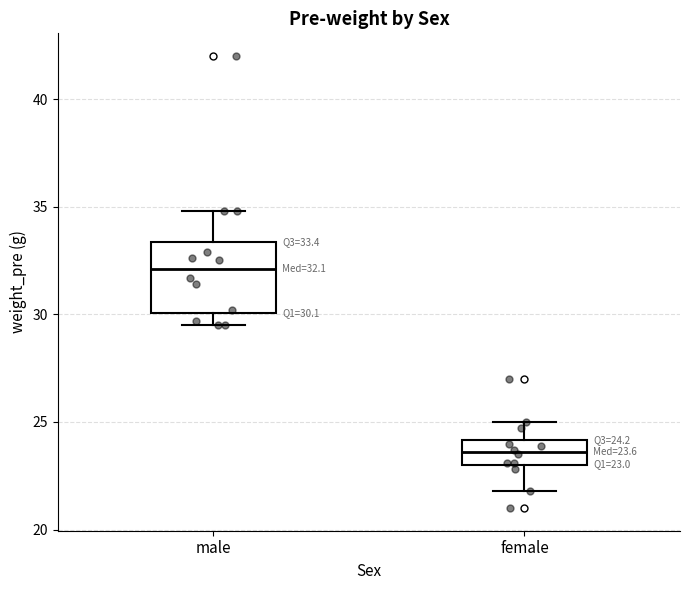

Comparing the boxes themselves (not the whiskers), which one is the tallest?

male